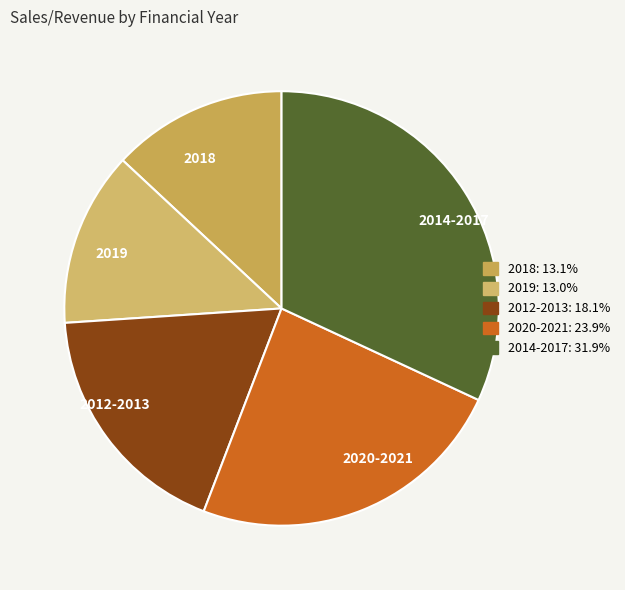

What is the ratio of the value at 2019 to the value at 2020-2021?

0.5